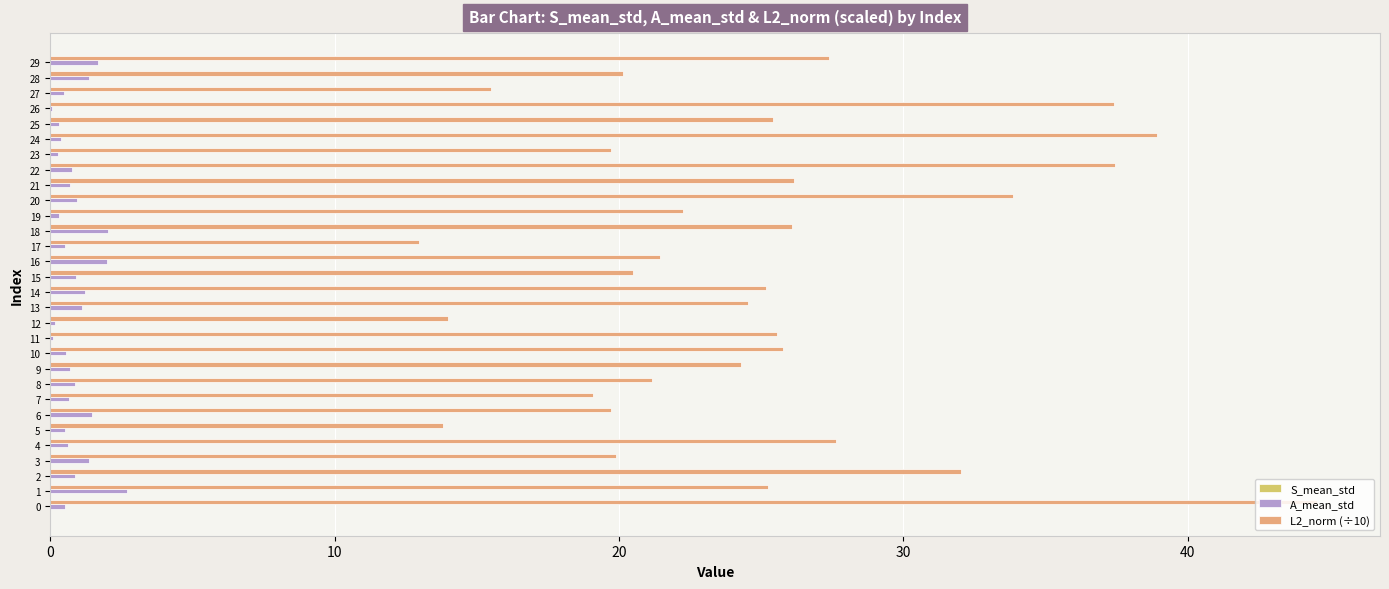

The value of L2_norm (÷10) at 26 is 37.4. True or false?

True